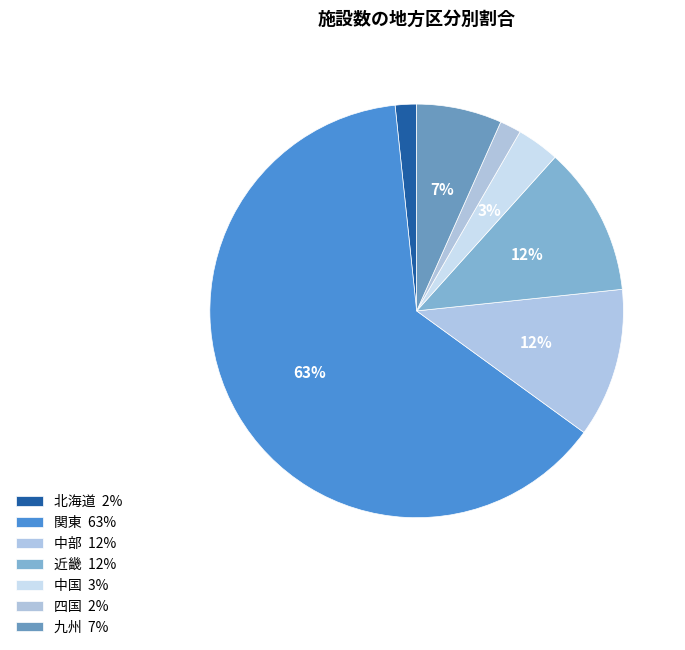

Does 近畿 account for over 50% of the chart?

No